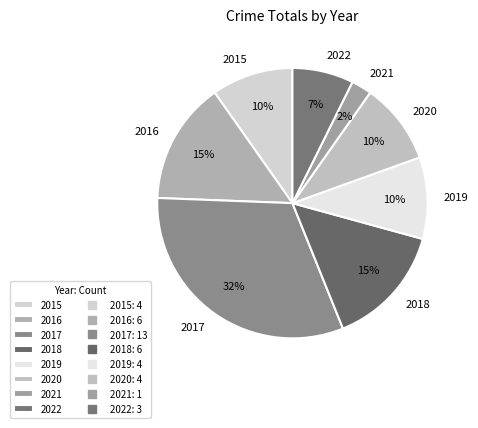

Approximately how many times larger is the value at 2016 compared to 2019?

1.5